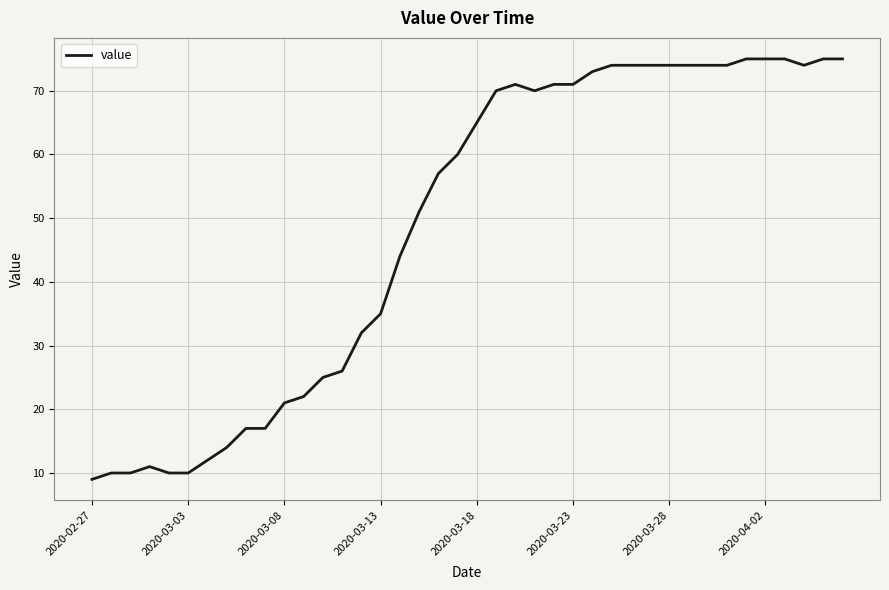

What is the minimum value shown in the chart?

9